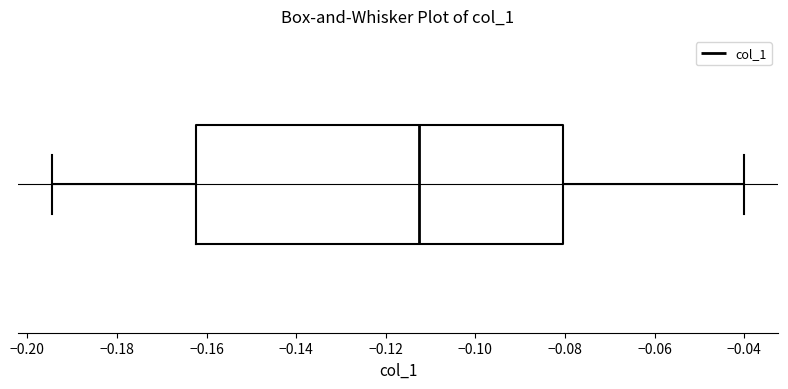

Read this box plot against the x-axis: the position of the median line, the range covered by the box, and the ends of both whiskers. The values are not printed on the chart, so give them approximately, as read against the axis.

median -0.112, box -0.162 to -0.080, whiskers -0.194 to -0.040